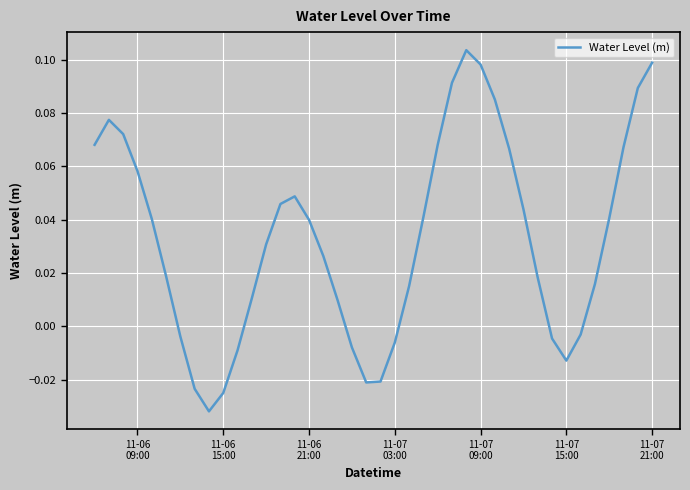

How many lines are shown in the chart?

1